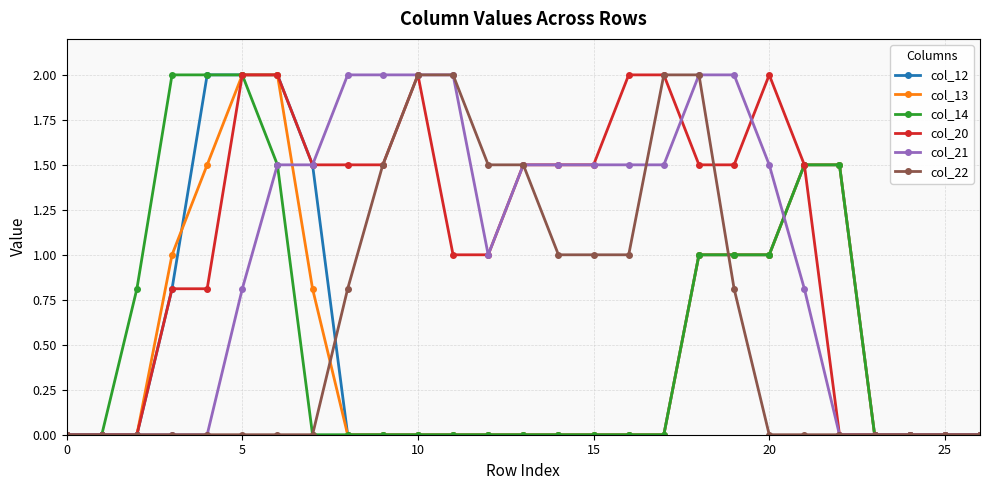

Which series has the largest total across all categories?

col_20